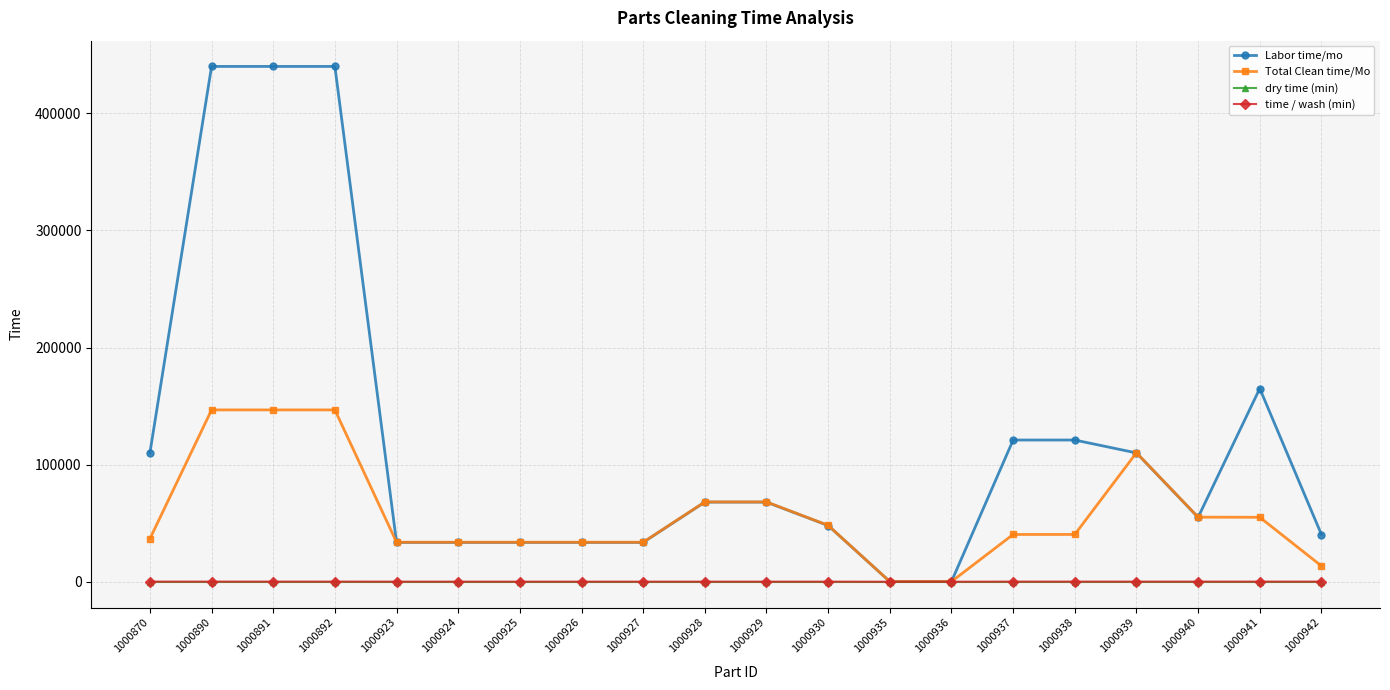

Between 1000870 and 1000936, which series saw the biggest shift?

Labor time/mo